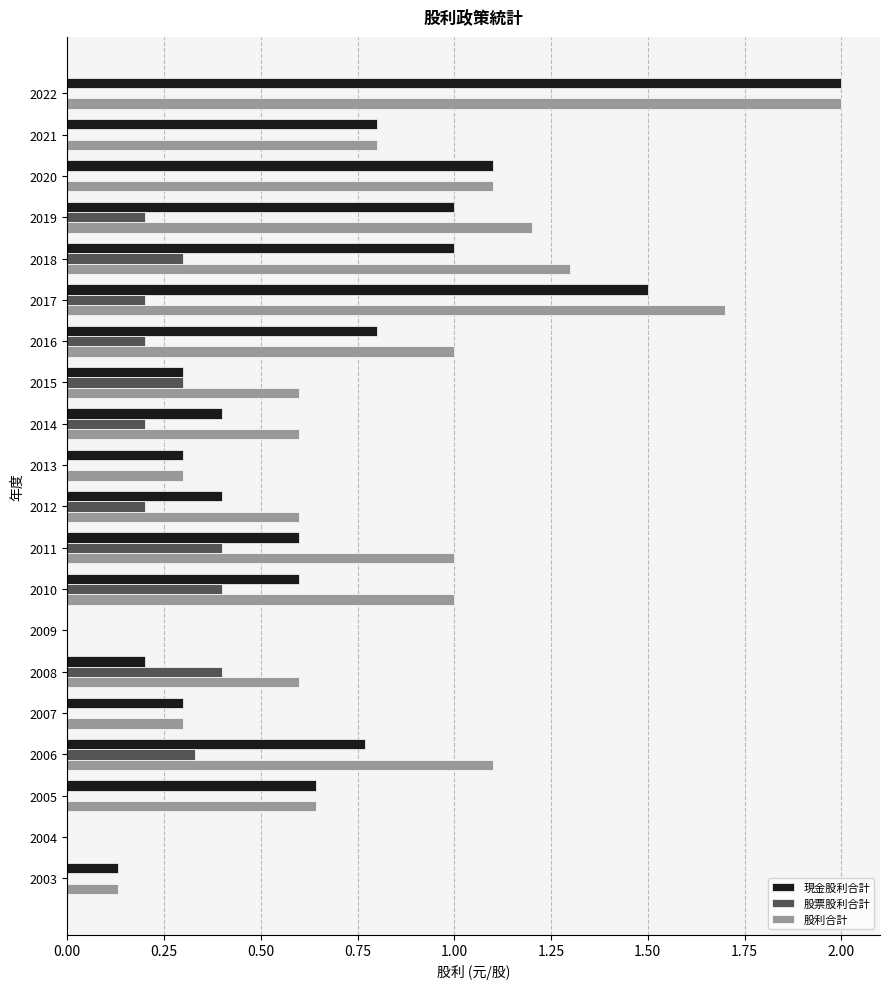

The value of 股利合計 at 2018 is 1.3. True or false?

True